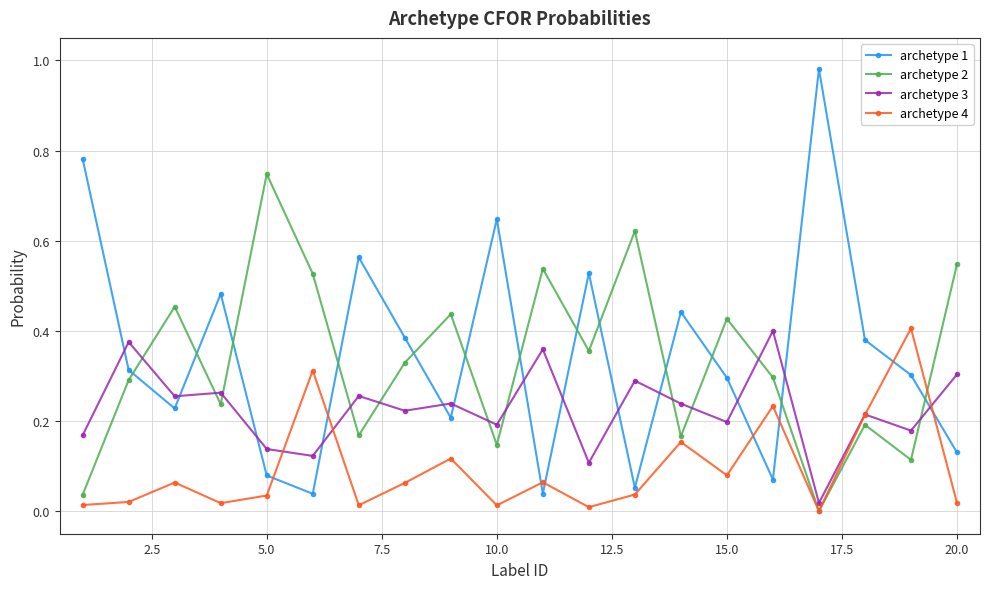

True or false: archetype 1 and archetype 2 cross at least once.

True